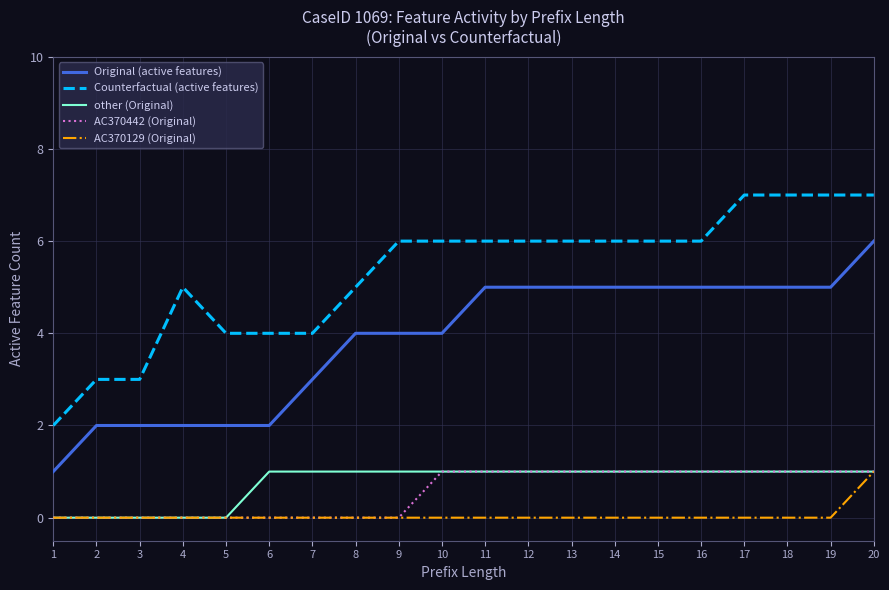

What are all the series names shown in the legend?

Original (active features), Counterfactual (active features), other (Original), AC370442 (Original), AC370129 (Original)